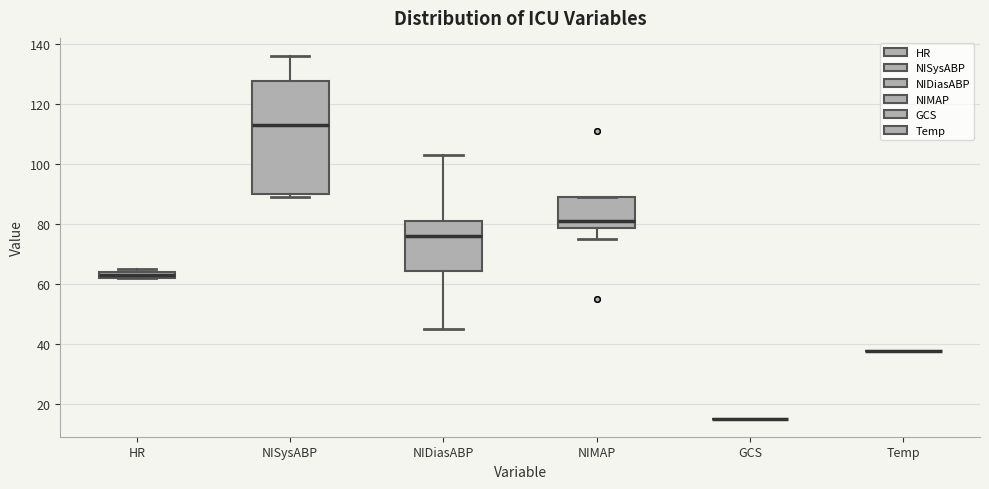

Which box is the tallest, from its lower edge to its upper edge?

NISysABP